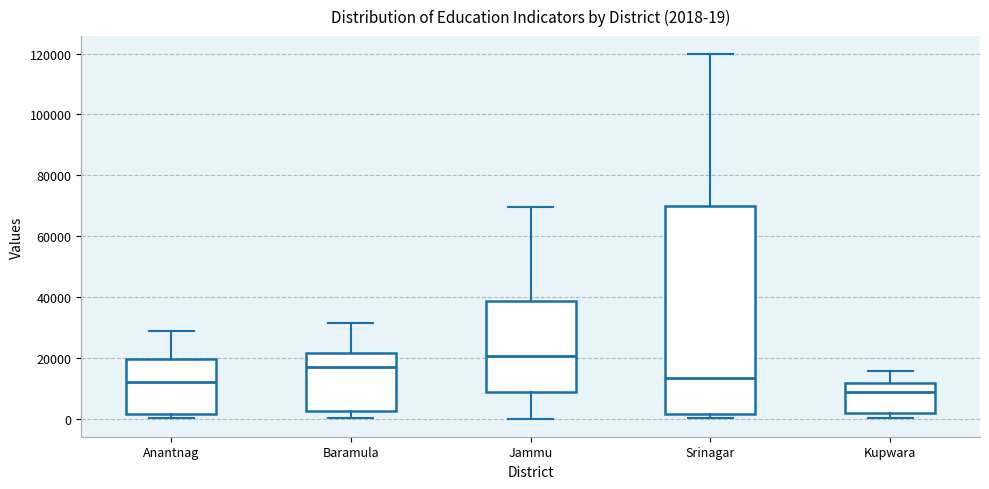

Which box's median line is the highest?

Jammu